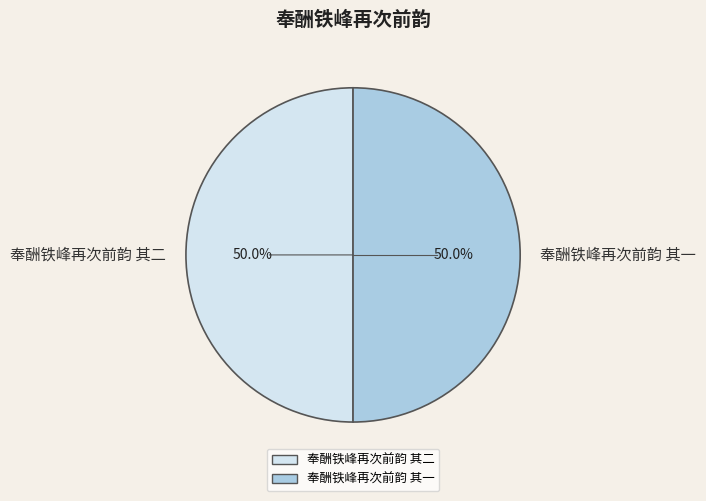

What percentage is the 奉酬铁峰再次前韵 其二 slice, to the nearest percent?

50%